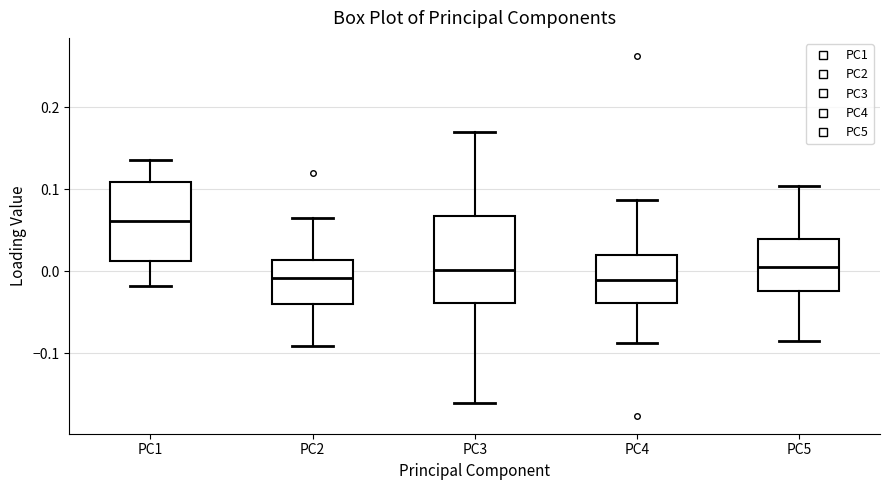

Where does the median line of the box for PC4 sit on the y-axis? The values are not printed on the chart, so give them approximately, as read against the axis.

-0.01